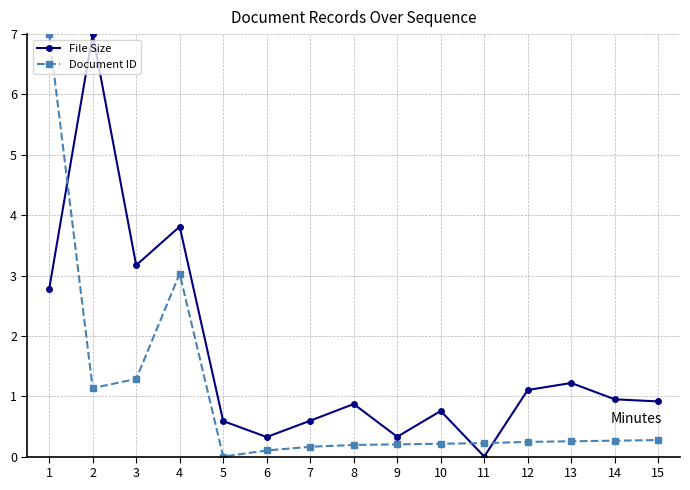

At which category is the sum across all series the highest?

1